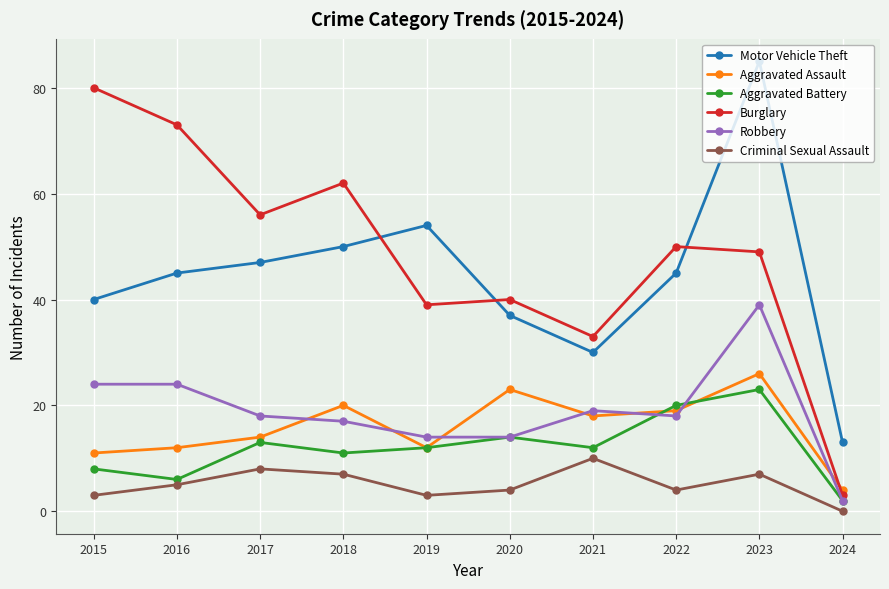

The Aggravated Assault series shows 4 at 2022. True or false?

False